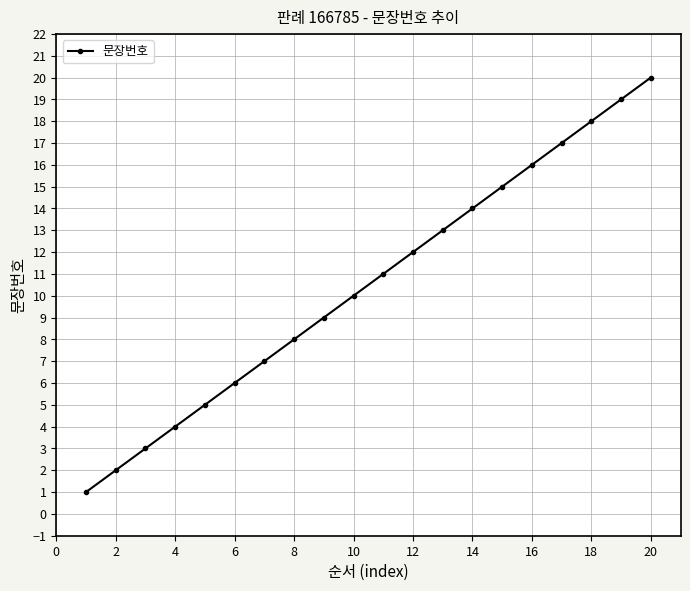

What is the greatest value displayed?

20